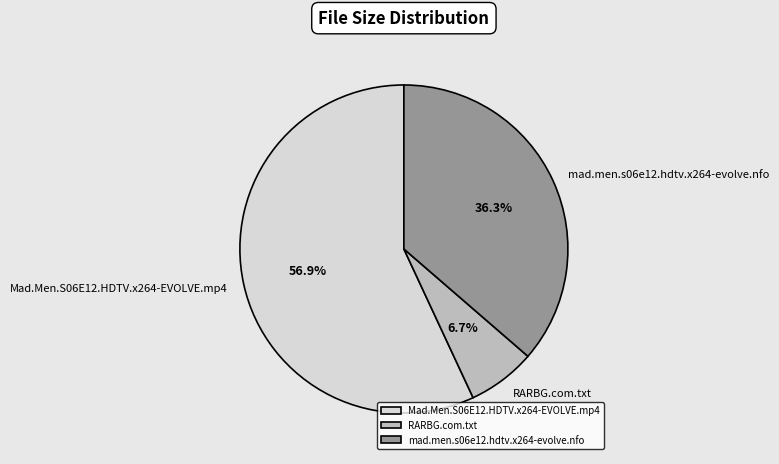

What is the ratio of the value at Mad.Men.S06E12.HDTV.x264-EVOLVE.mp4 to the value at RARBG.com.txt?

8.5